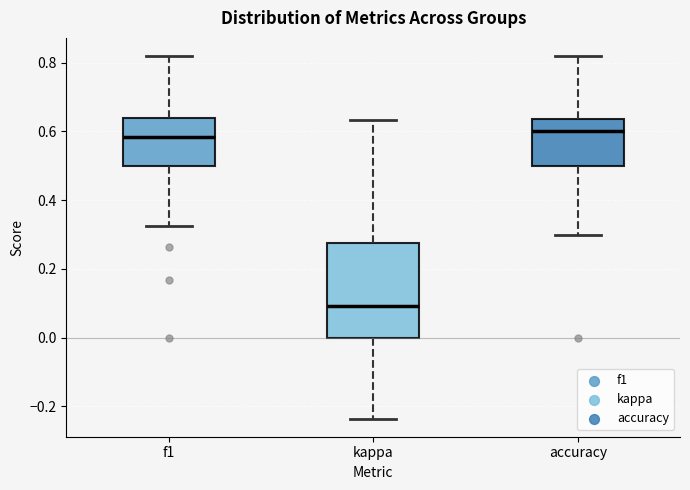

Reading left to right, transcribe this box plot: for each box, give where its median line is, the range the box spans, and where its two whiskers end, as read against the y-axis. The values are not printed on the chart, so give them approximately, as read against the axis.

f1: median 0.58, box 0.50 to 0.64, whiskers 0.32 to 0.82
kappa: median 0.10, box 0.00 to 0.28, whiskers -0.24 to 0.64
accuracy: median 0.60, box 0.50 to 0.64, whiskers 0.30 to 0.82